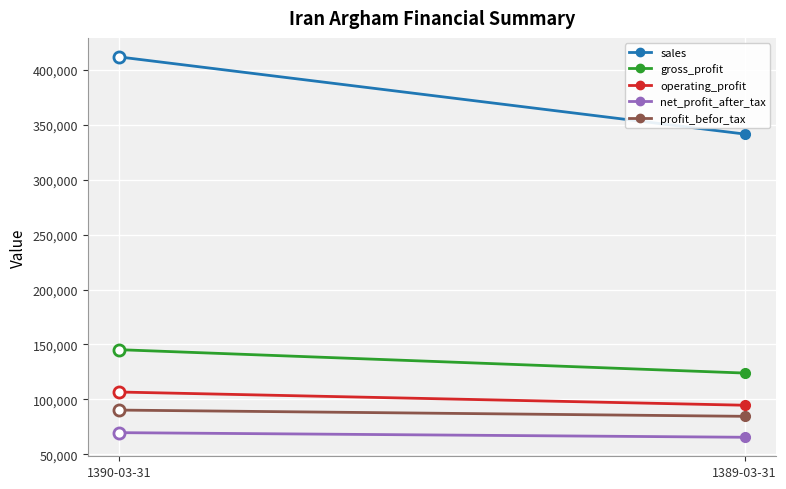

What is the maximum value shown in the chart?

411801